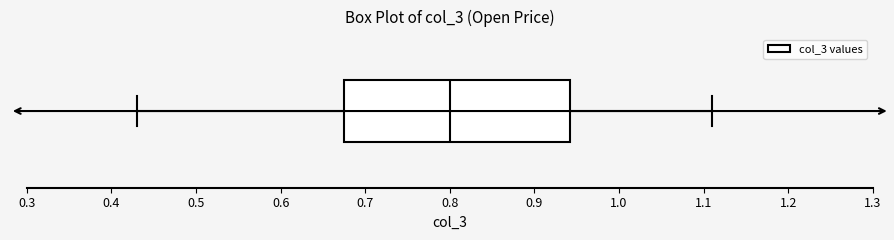

Where does the median line of the box sit on the x-axis? The values are not printed on the chart, so give them approximately, as read against the axis.

0.80